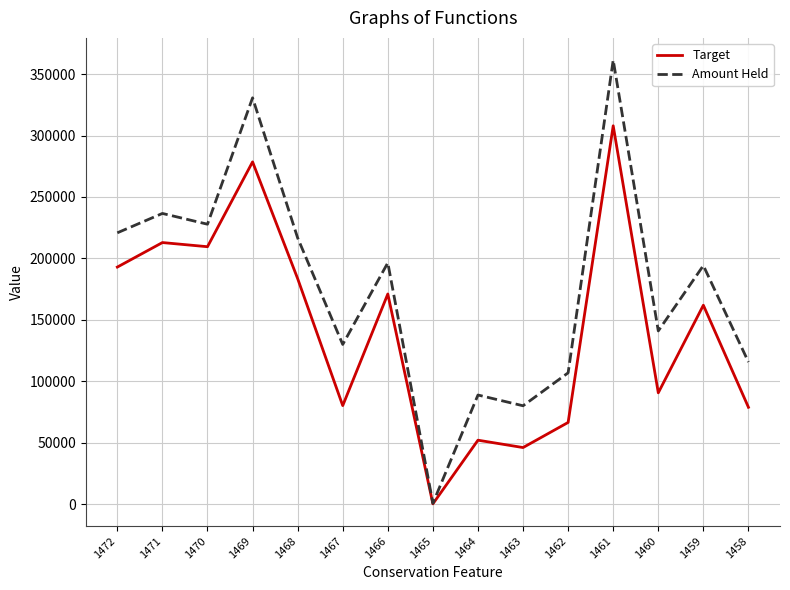

Which series changed the most between 1468 and 1458?

Target